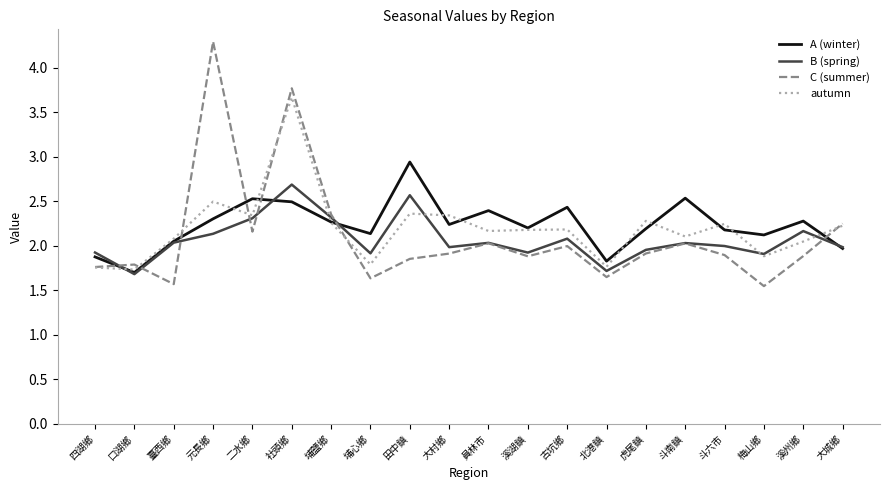

What is the total value across all series at 埔鹽鄉?

9.2